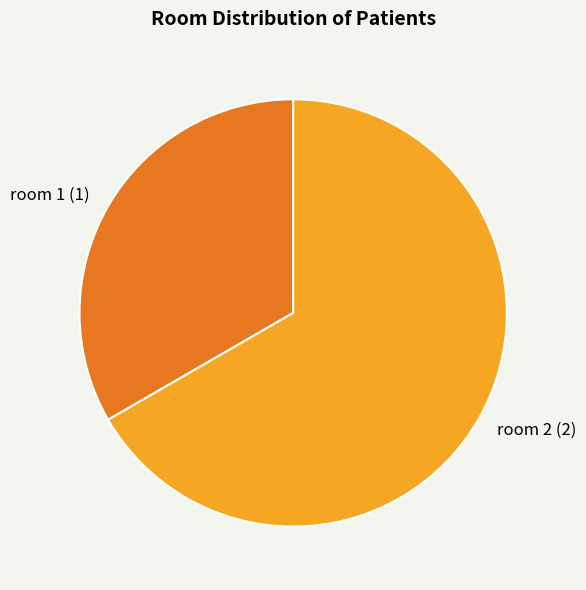

Rank the categories by value from lowest to highest.

room 1 (1), room 2 (2)